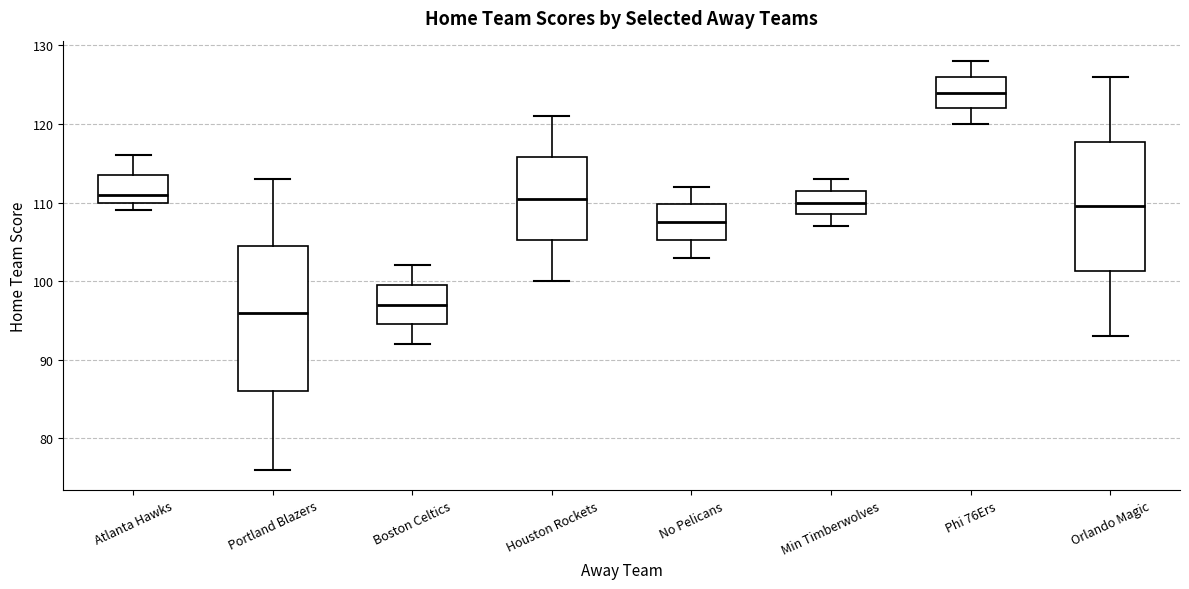

Which box has the highest median line?

Phi 76Ers